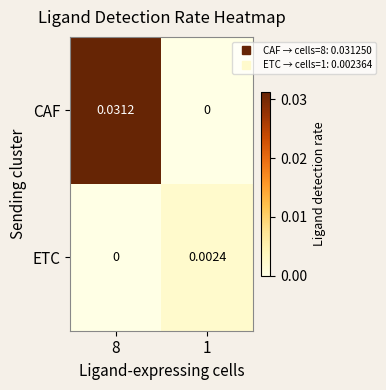

At 8, list the series in order from largest to smallest.

CAF, ETC